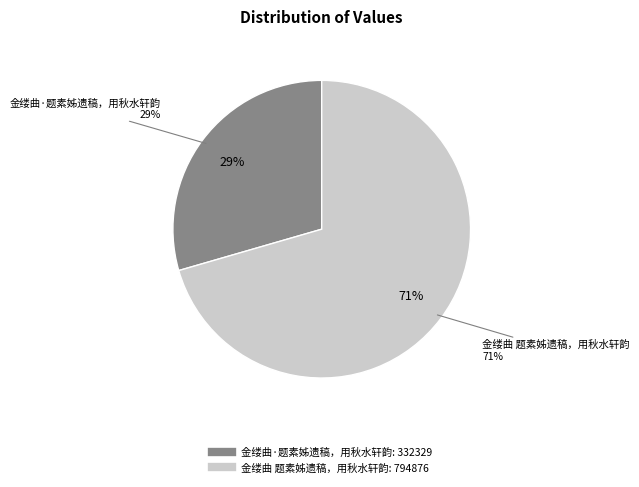

How many segments does this pie chart have?

2